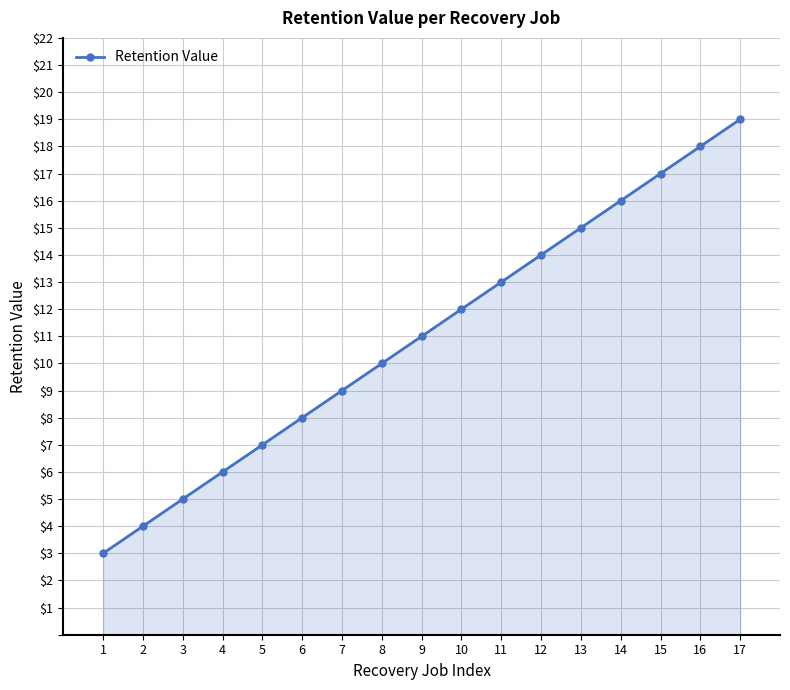

Reading left to right, extract all data points from this chart.

1=3	2=4	3=5	4=6	5=7	6=8	7=9	8=10	9=11	10=12	11=13	12=14	13=15	14=16	15=17	16=18	17=19